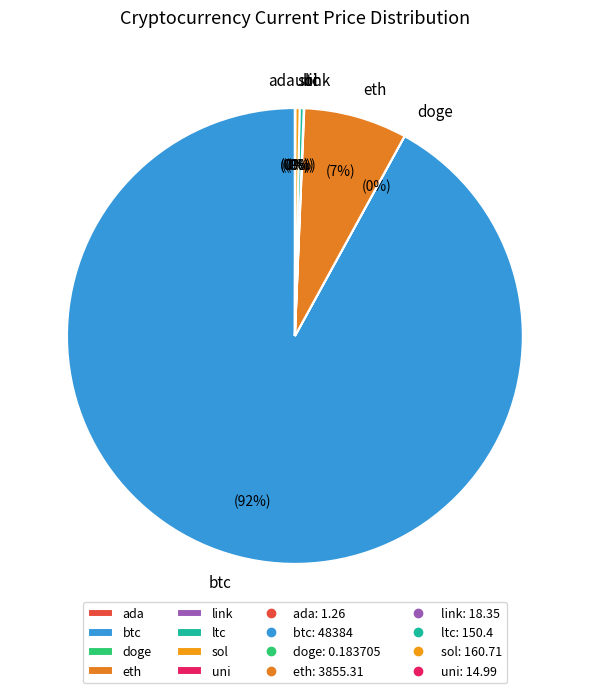

To the nearest percent, what is the average slice percentage?

12%